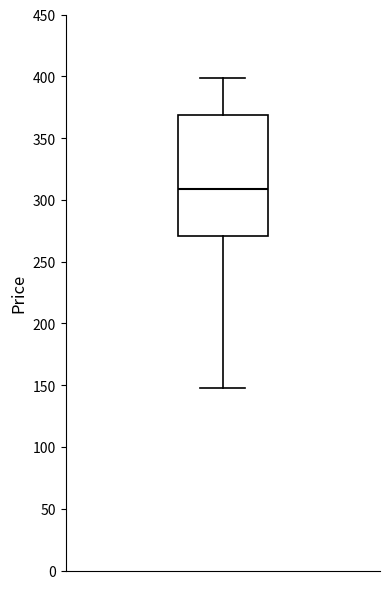

Read this box plot against the y-axis: the position of the median line, the range covered by the box, and the ends of both whiskers. The values are not printed on the chart, so give them approximately, as read against the axis.

median 310, box 270 to 370, whiskers 150 to 400